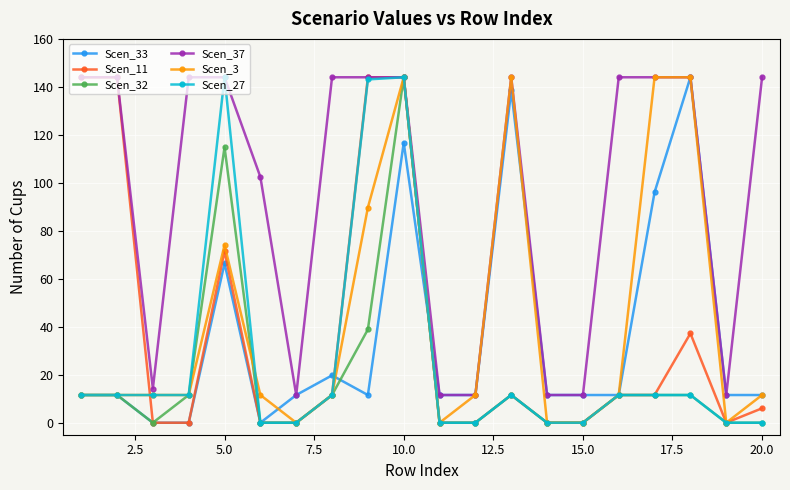

After their last crossing, which series has the higher values: Scen_27 or Scen_3?

Scen_3